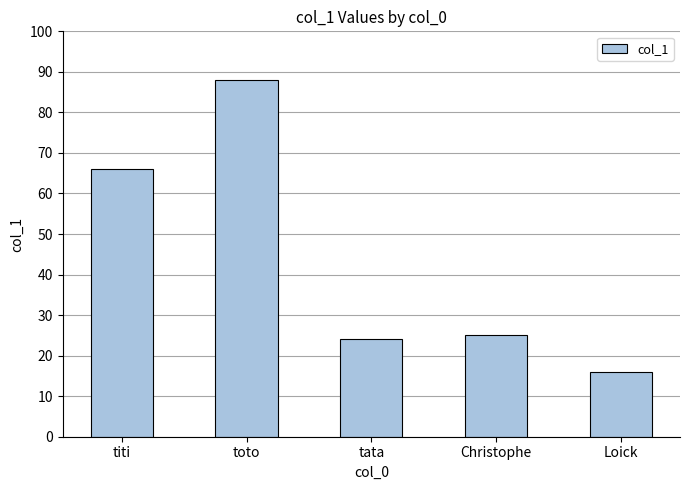

Which category has the highest value across all series?

toto